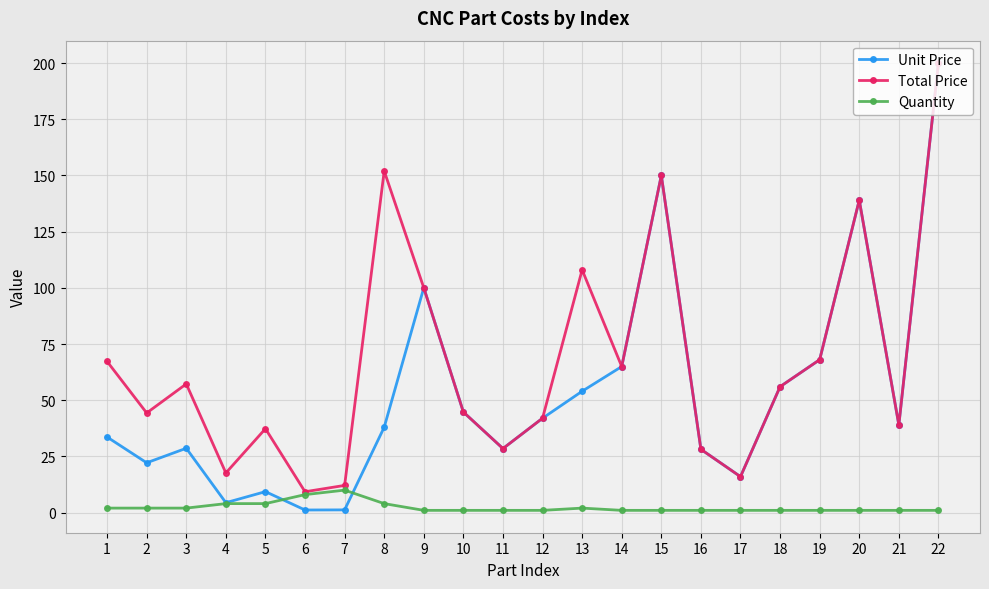

Does the chart display data point markers on the line(s)?

Yes